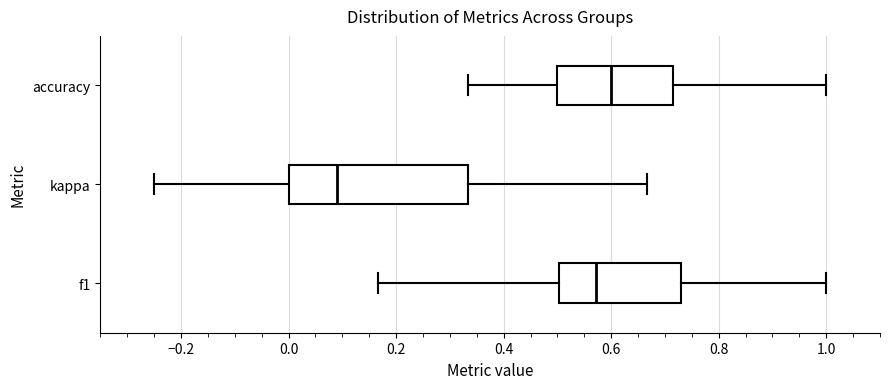

Where does the median line of the box for f1 sit on the x-axis? The values are not printed on the chart, so give them approximately, as read against the axis.

0.58